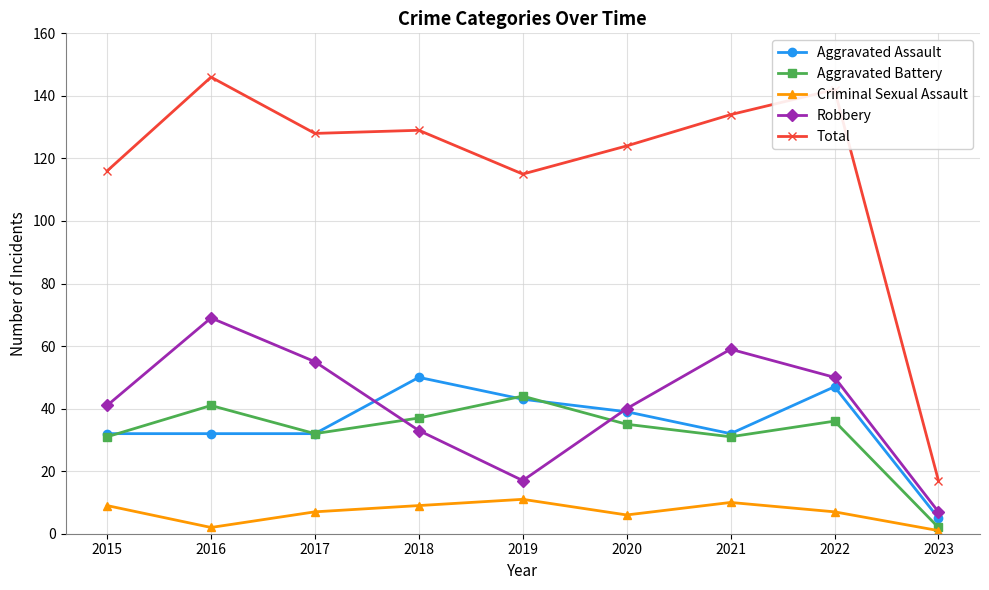

What is the greatest value displayed?

146